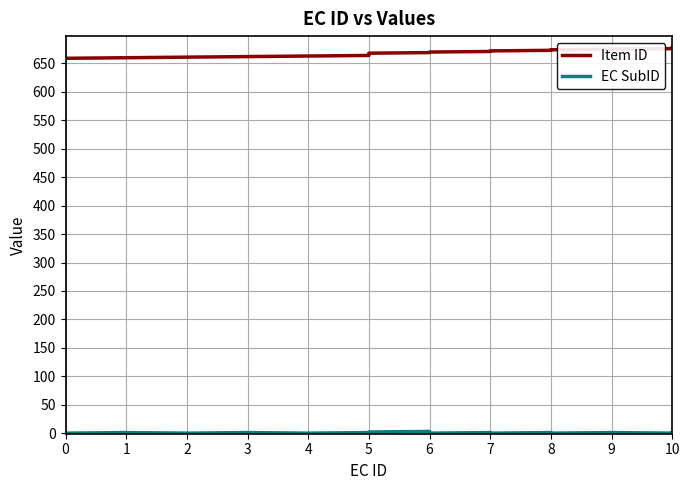

What is the maximum value for Item ID?

678